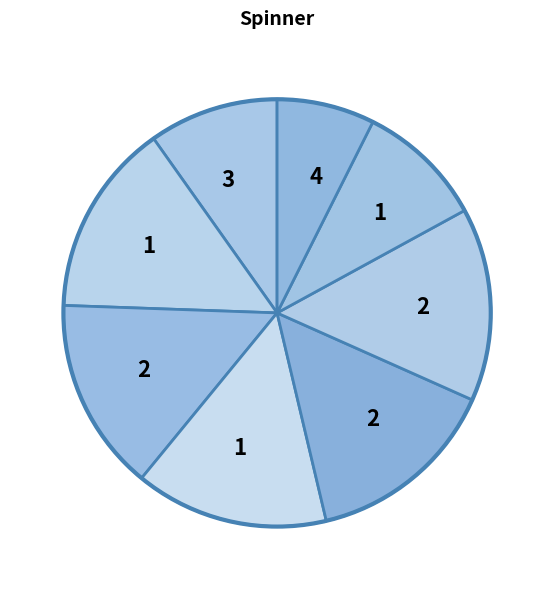

How many slices are in this pie chart?

8